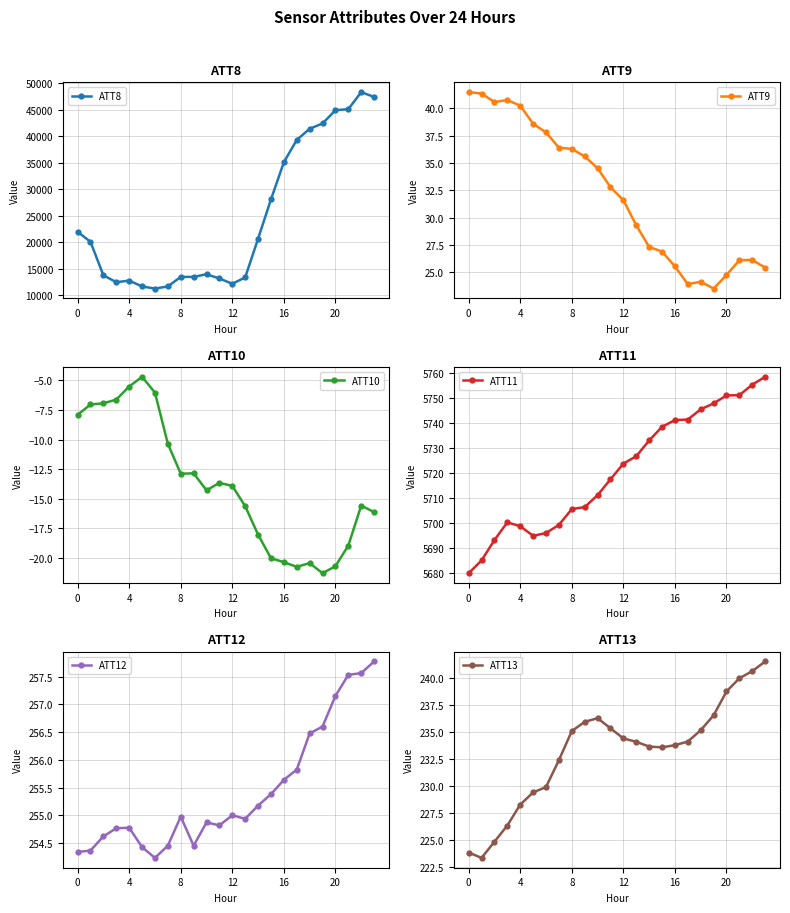

Reading left to right, transcribe all the data shown in this chart.

ATT8: 22000.0	20100.0	13800.0	12500.0	12800.0	11700.0	11300.0	11700.0	13500.0	13500.0	14000.0	13200.0	12200.0	13400.0	20700.0	28100.0	35100.0	39300.0	41400.0	42400.0	44900.0	45100.0	48300.0	47400.0
ATT9: 41.5	41.4	40.6	40.8	40.2	38.6	37.8	36.4	36.3	35.6	34.5	32.8	31.6	29.3	27.3	26.9	25.5	23.9	24.2	23.5	24.8	26.1	26.1	25.4
ATT10: -7.9	-7.0	-6.9	-6.6	-5.5	-4.7	-6.0	-10.4	-12.9	-12.8	-14.3	-13.7	-13.9	-15.6	-18.0	-20.0	-20.4	-20.7	-20.4	-21.3	-20.7	-18.9	-15.6	-16.1
ATT11: 5679.9	5685.0	5693.1	5700.2	5698.7	5694.8	5695.9	5699.2	5705.5	5706.3	5711.1	5717.4	5723.7	5726.7	5733.0	5738.4	5741.1	5741.4	5745.4	5747.8	5751.0	5751.1	5755.3	5758.4
ATT12: 254.3	254.4	254.6	254.8	254.8	254.4	254.2	254.5	255.0	254.5	254.9	254.8	255.0	254.9	255.2	255.4	255.6	255.8	256.5	256.6	257.2	257.5	257.6	257.8
ATT13: 223.8	223.3	224.8	226.3	228.2	229.4	229.9	232.4	235.1	235.9	236.2	235.3	234.4	234.1	233.6	233.5	233.8	234.1	235.1	236.5	238.7	239.9	240.6	241.5